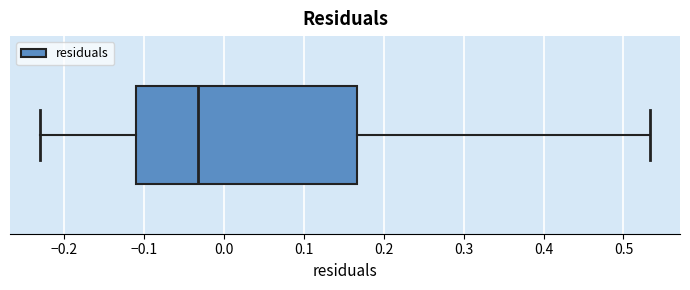

Where is the right edge of the box on the x-axis? The values are not printed on the chart, so give them approximately, as read against the axis.

0.17